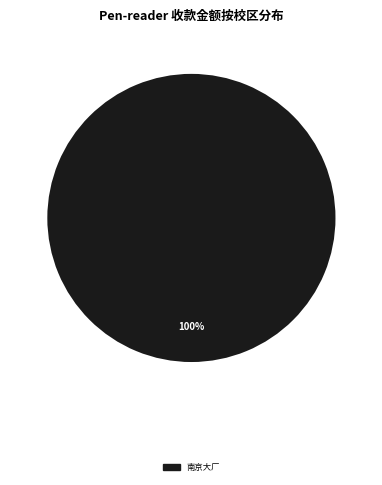

Is there any slice that represents more than half of the pie?

Yes